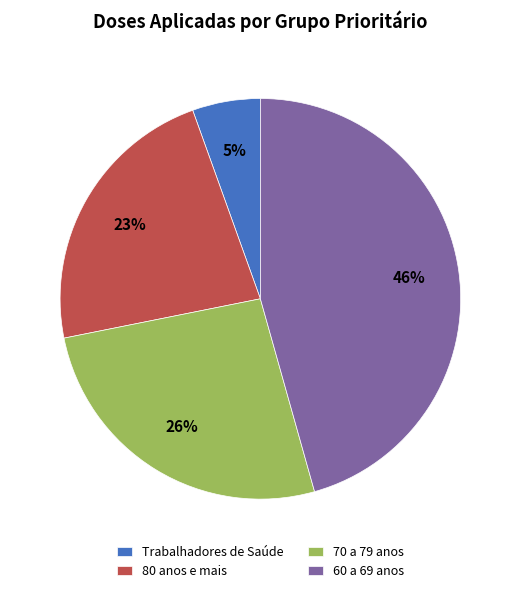

Combined, do 70 a 79 anos and Trabalhadores de Saúde account for over 50%?

No